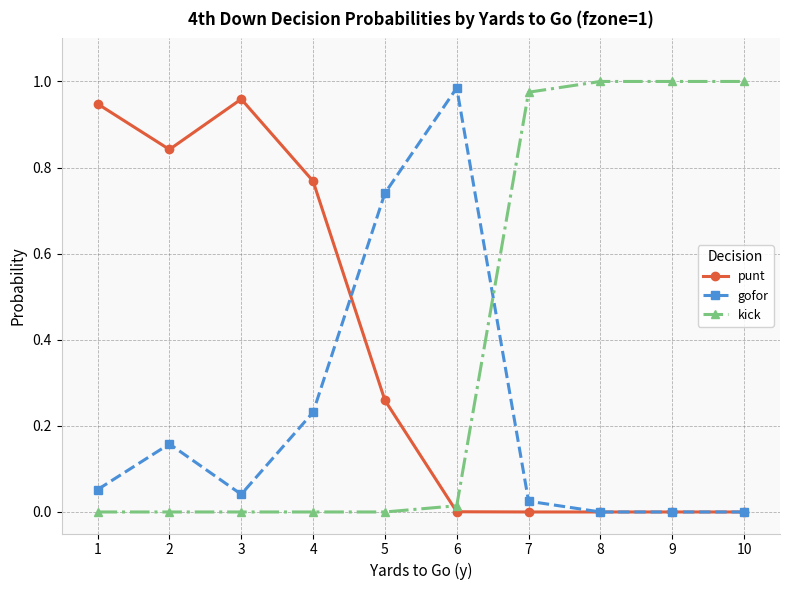

Is it true that gofor equals 0.0 at 3?

True